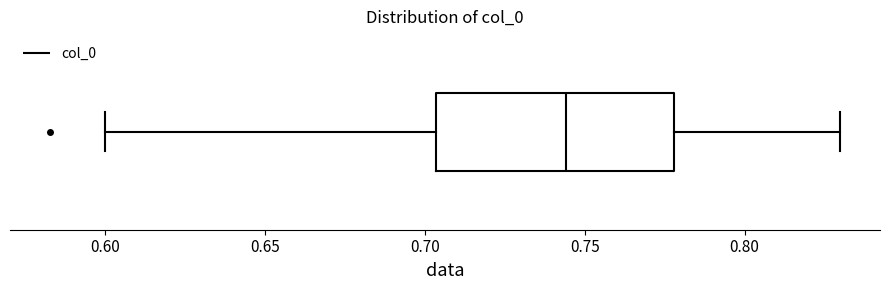

Transcribe this box plot: give where the median line is, the range the box spans, and where the two whiskers end, as read against the x-axis. The values are not printed on the chart, so give them approximately, as read against the axis.

median 0.745, box 0.705 to 0.780, whiskers 0.600 to 0.830